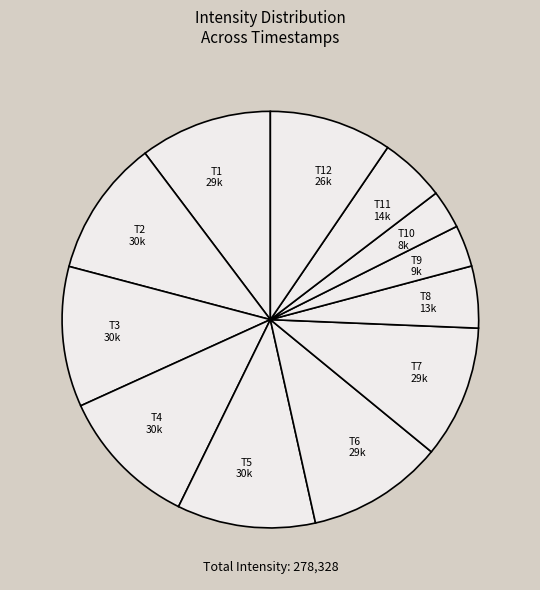

Is T2 30k the majority of the pie?

No